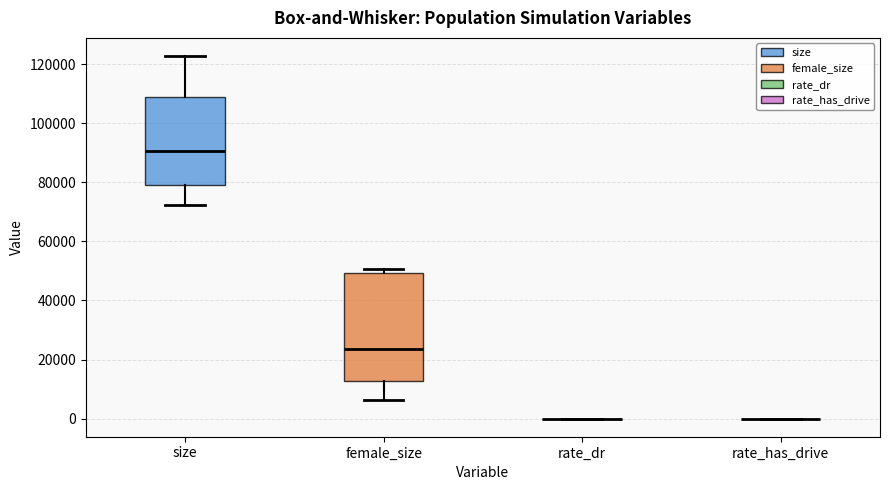

Reading left to right, transcribe this box plot: for each box, give where its median line is, the range the box spans, and where its two whiskers end, as read against the y-axis. The values are not printed on the chart, so give them approximately, as read against the axis.

size: median 90000, box 80000 to 108000, whiskers 72000 to 122000
female_size: median 24000, box 12000 to 50000, whiskers 6000 to 50000 (just above the box's upper edge)
rate_dr: box collapsed to a line at 0, whiskers 0 to 0
rate_has_drive: box collapsed to a line at 0, whiskers 0 to 0